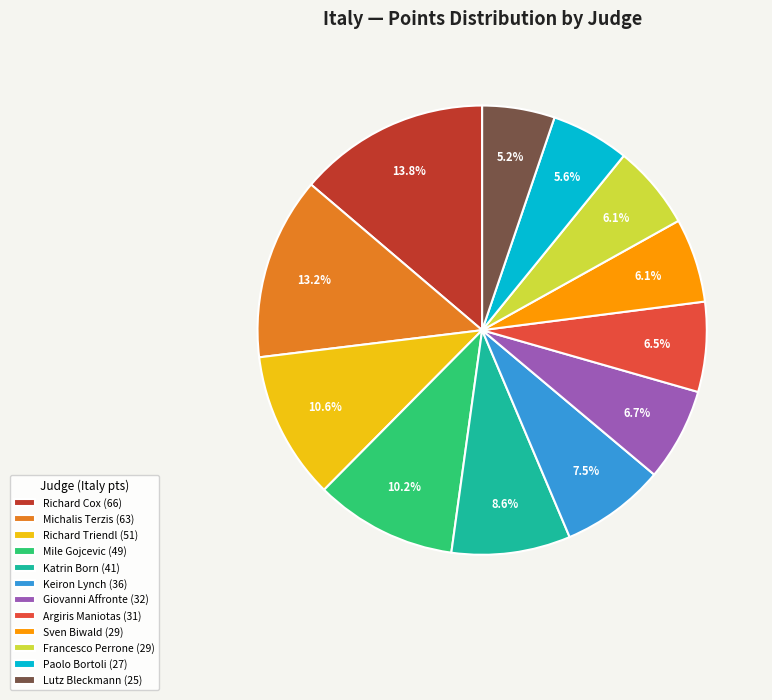

Which category has the biggest portion of the pie?

Richard Cox (66)